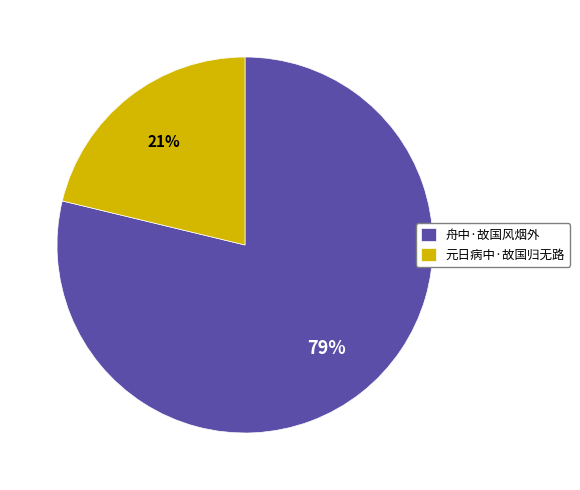

To the nearest percent, what is the difference between the largest and smallest slice percentages?

58%